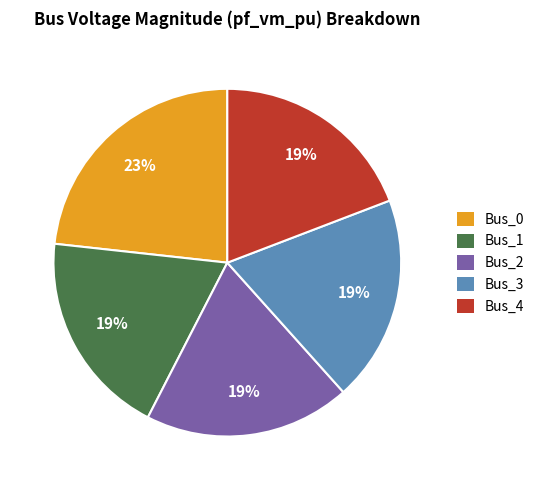

How many segments does this pie chart have?

5